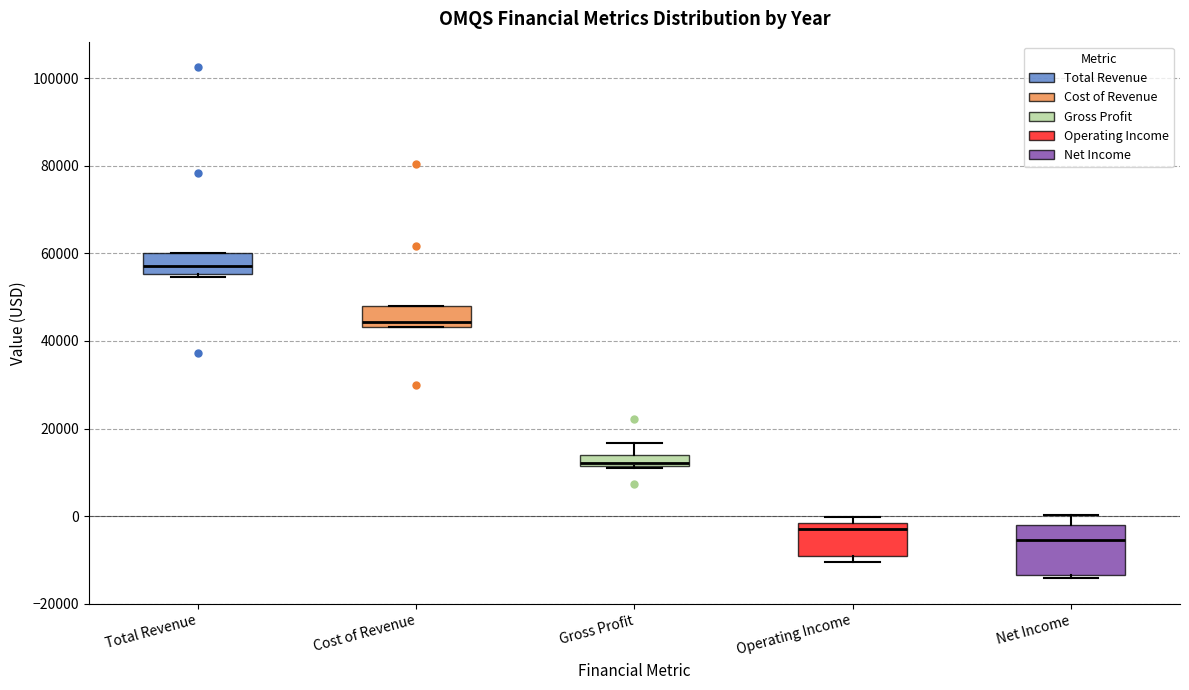

Which box has the highest median line?

Total Revenue